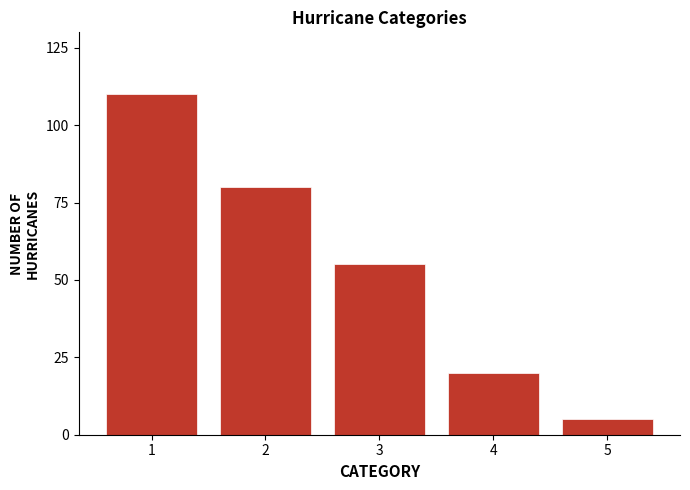

Reading left to right, what are all the values shown in this chart?

1=110	2=80	3=55	4=20	5=5